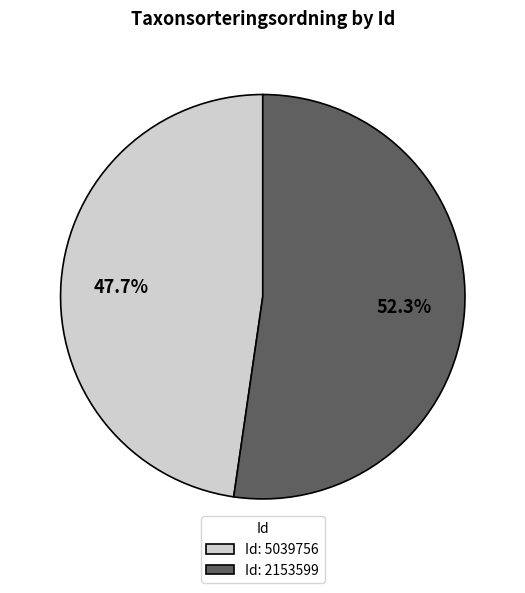

Which slice is the largest?

Id: 2153599